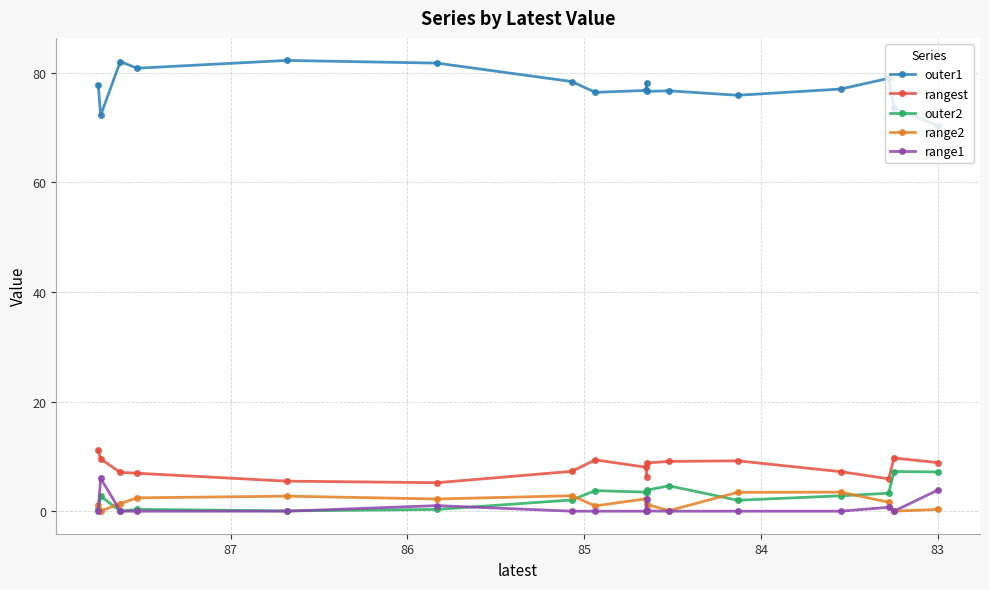

Reading left to right, extract all data points from this chart.

outer1: 77.8	72.2	82.0	80.8	82.2	81.7	78.4	76.4	76.7	78.2	76.6	76.7	75.9	77.0	78.9	73.5	70.3
rangest: 11.1	9.5	7.1	6.9	5.5	5.2	7.3	9.4	8.0	6.3	8.8	9.1	9.2	7.2	5.9	9.7	8.8
outer2: 0.4	2.7	0.0	0.3	0.1	0.3	2.0	3.8	3.5	3.4	3.8	4.6	2.0	2.8	3.3	7.2	7.2
range2: 1.2	0.0	1.4	2.4	2.7	2.2	2.8	1.0	2.3	0.4	1.2	0.1	3.4	3.5	1.6	0.0	0.3
range1: 0.0	6.0	0.0	0.0	0.0	1.0	0.0	0.0	0.0	2.2	0.0	0.0	0.0	0.0	0.7	0.0	3.9